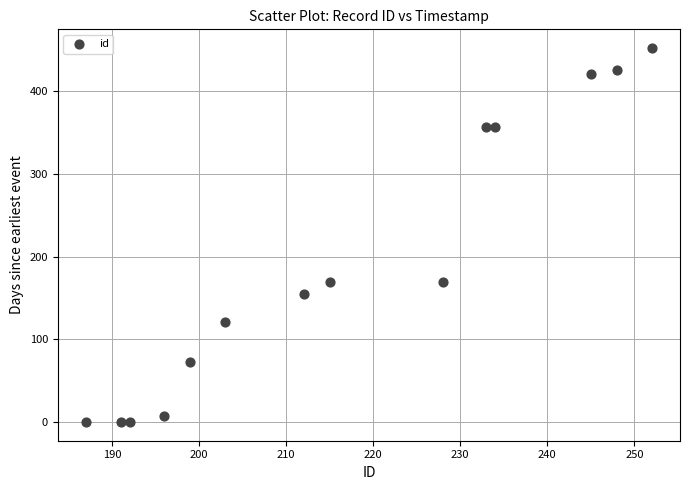

What is the range of X values (max minus min)?

65.0